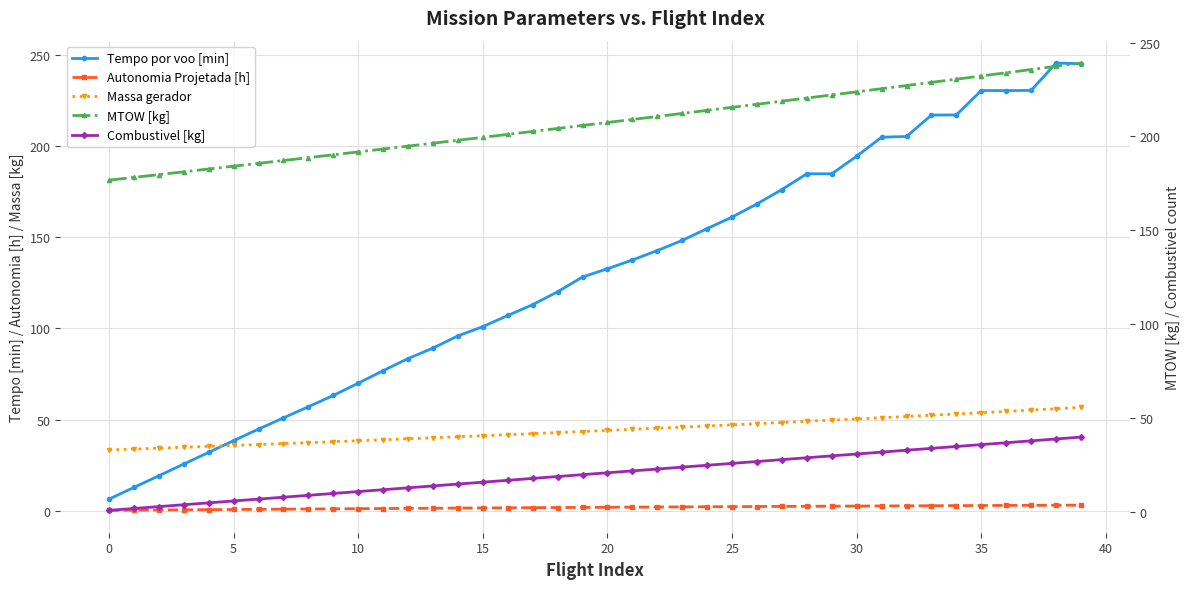

True or false: Massa gerador and Autonomia Projetada [h] cross at least once.

False